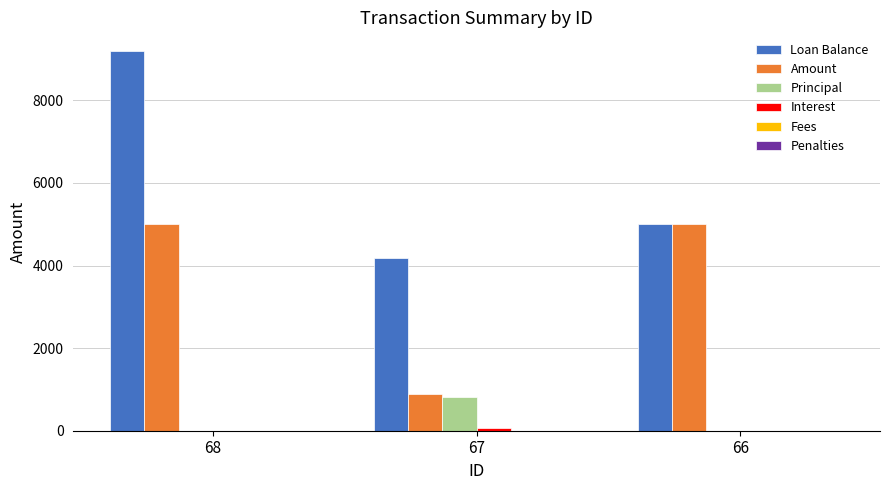

True or false: Amount has a value of 5000.0 at 68.

True